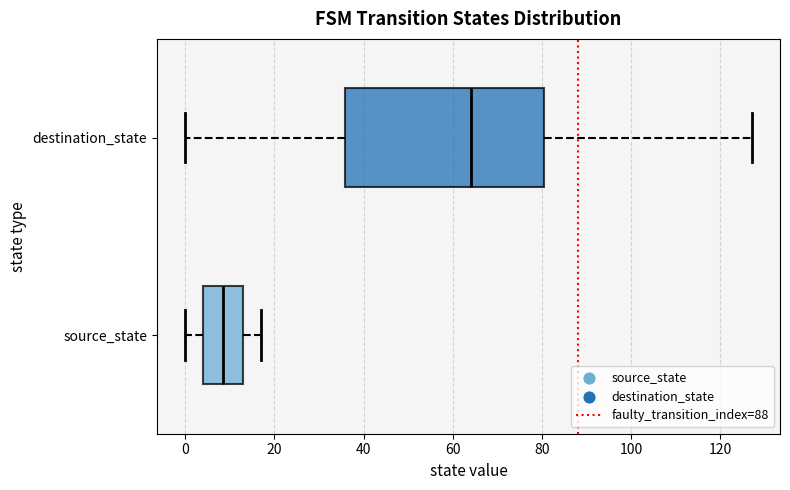

Which box has the furthest to the left median line?

source_state